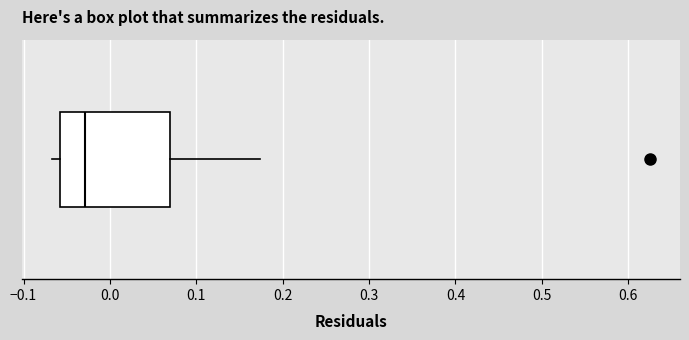

Read this box plot against the x-axis: the position of the median line, the range covered by the box, and the ends of both whiskers. The values are not printed on the chart, so give them approximately, as read against the axis.

median -0.03, box -0.06 to 0.07, whiskers -0.07 to 0.17